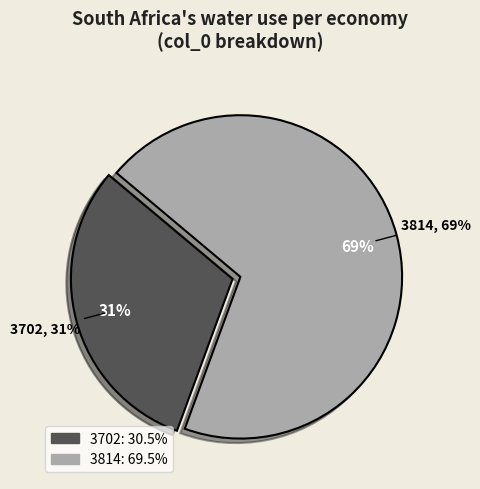

Rank the categories by value from highest to lowest.

3814, 3702